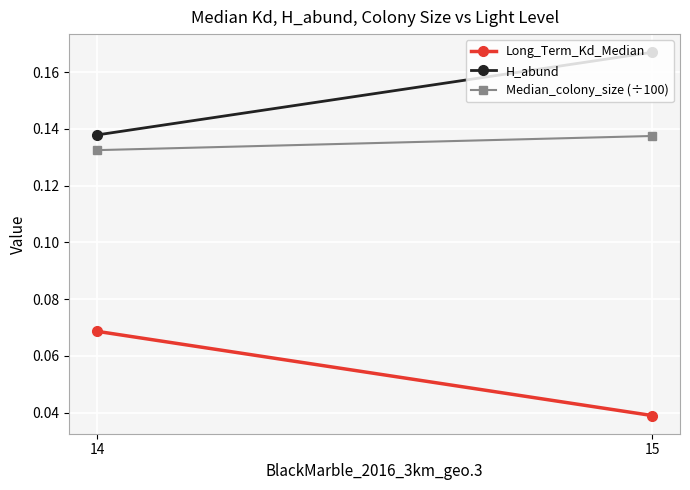

List the series in order of their overall mean, highest first.

H_abund, Median_colony_size (÷100), Long_Term_Kd_Median